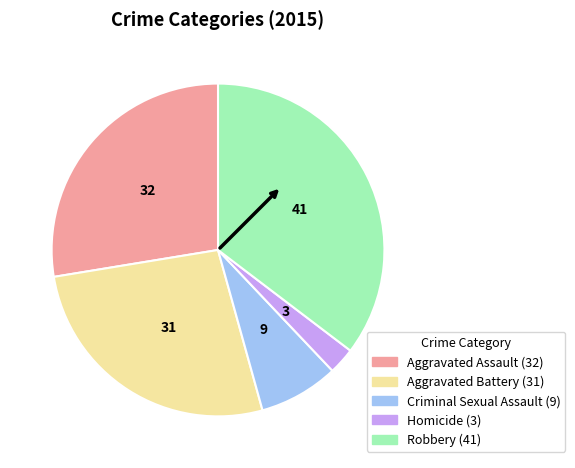

Which has a higher value, Aggravated Assault or Criminal Sexual Assault?

Aggravated Assault